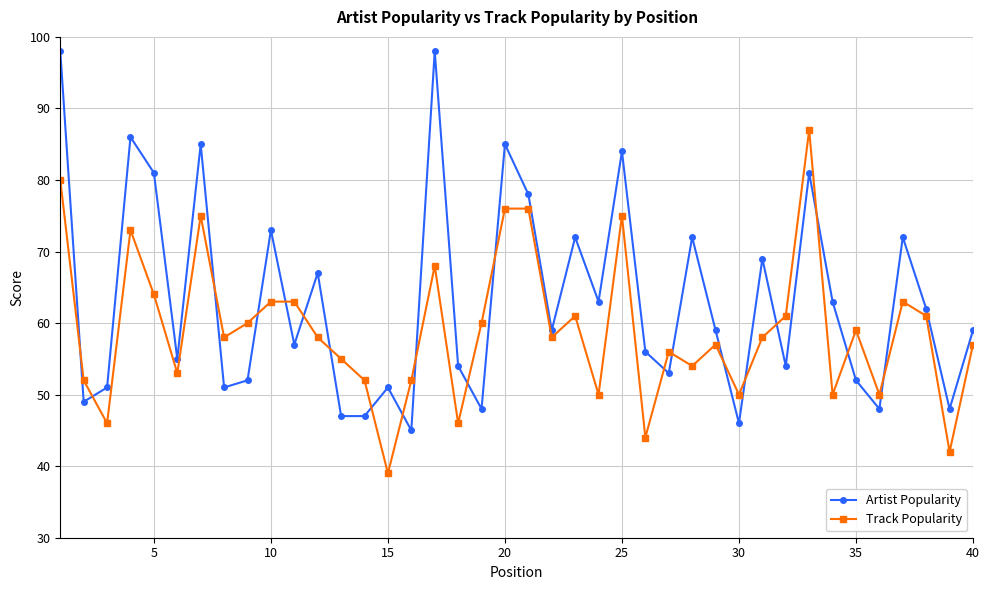

Which series has the largest range (max minus min)?

Artist Popularity